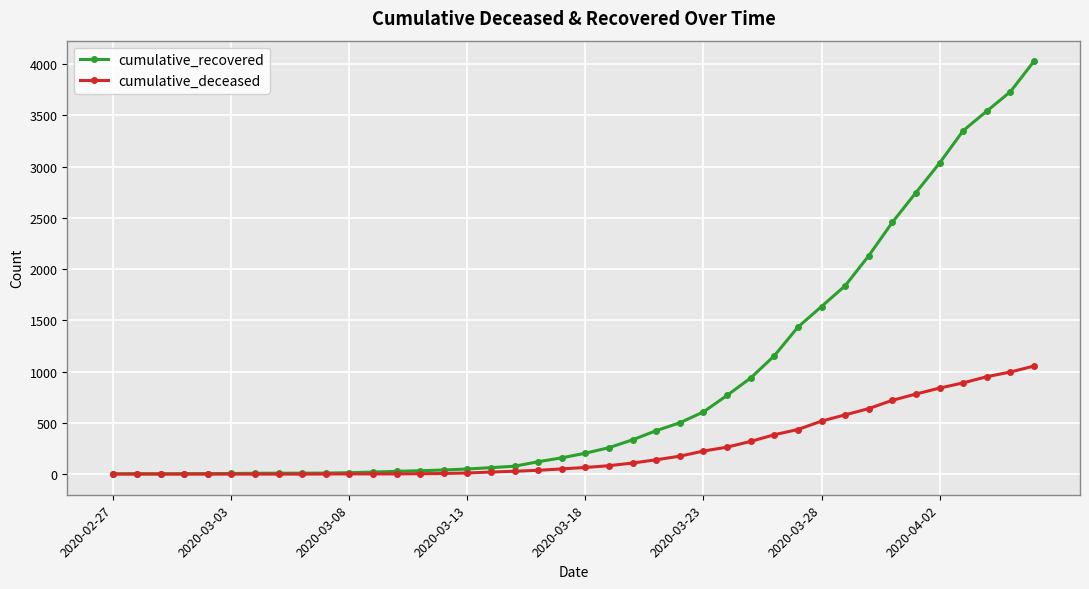

How many lines are shown in the chart?

2